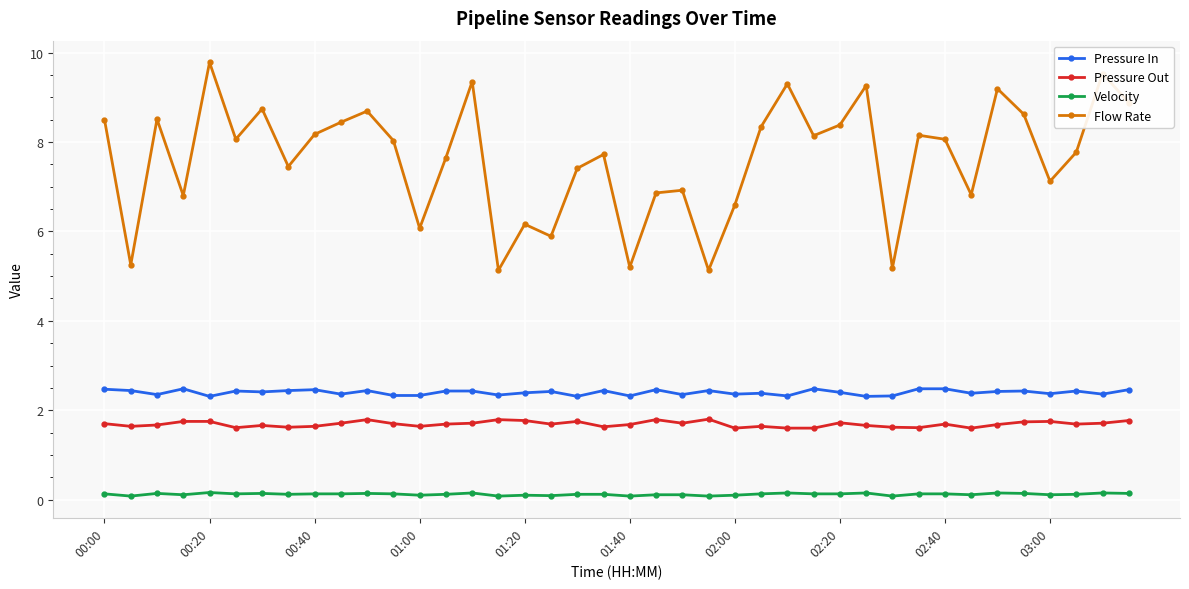

How many Velocity values are between 0 and 1?

40